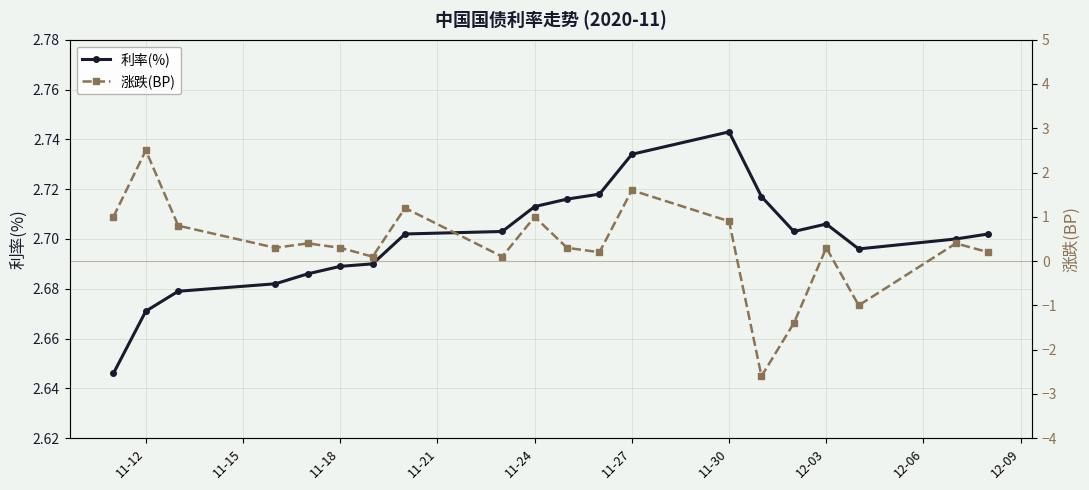

True or false: 涨跌(BP) and 利率(%) intersect in this chart.

False